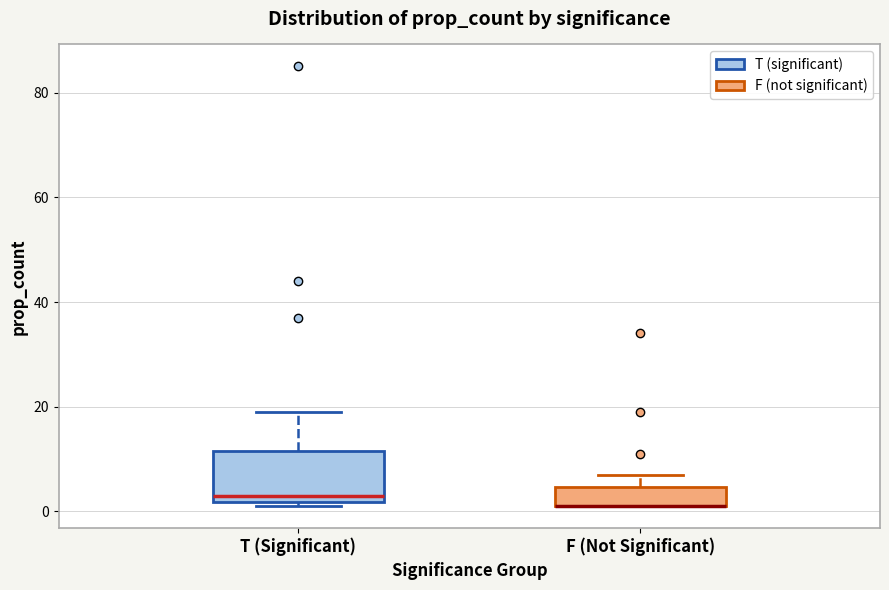

Reading left to right, transcribe this box plot: for each box, give where its median line is, the range the box spans, and where its two whiskers end, as read against the y-axis. The values are not printed on the chart, so give them approximately, as read against the axis.

T (Significant): median 4, box 2 to 12, whiskers 2 (just below the box's lower edge) to 20
F (Not Significant): median 2 (drawn on the box's lower edge), box 2 to 4, whiskers 2 to 8